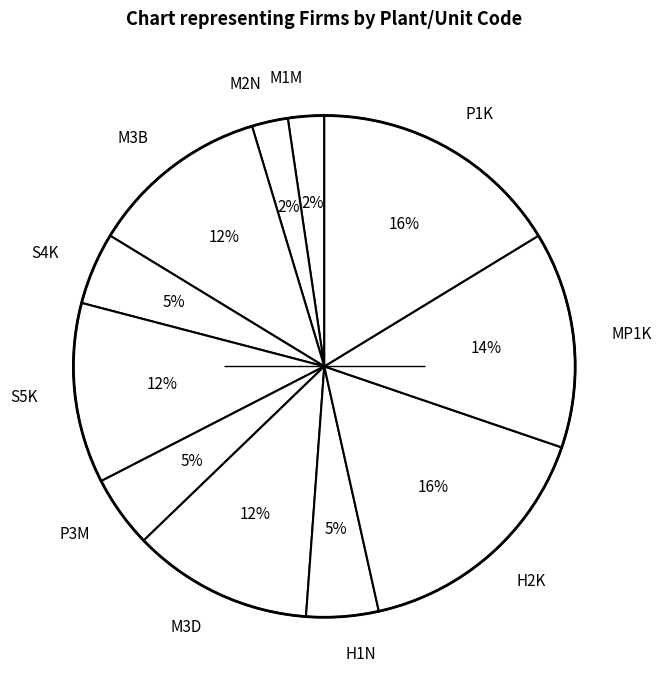

To the nearest percent, what portion does S4K represent?

5%